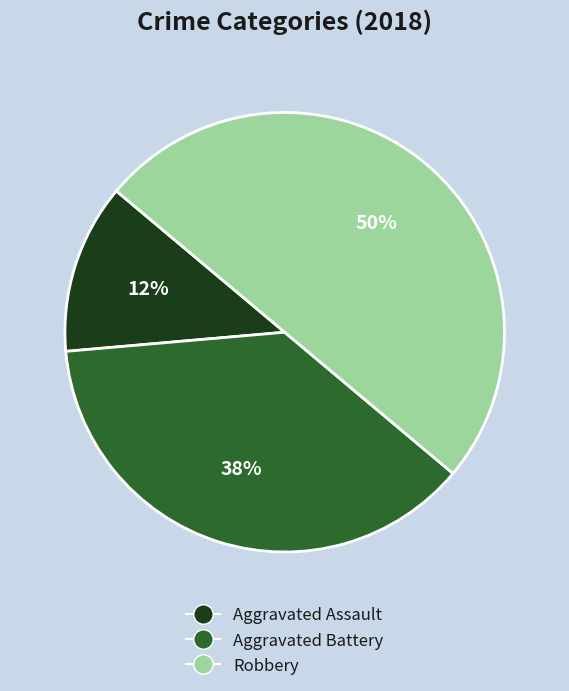

To the nearest percent, what is the average slice percentage?

33%